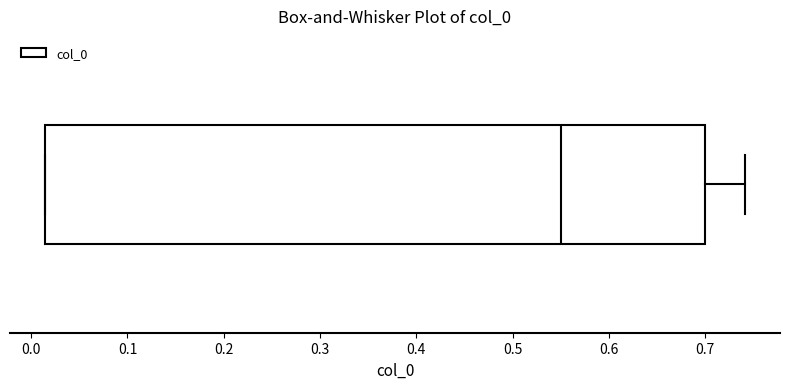

Read this box plot against the x-axis: the position of the median line, the range covered by the box, and the ends of both whiskers. The values are not printed on the chart, so give them approximately, as read against the axis.

median 0.55, box 0.01 to 0.70, whiskers 0.01 to 0.74